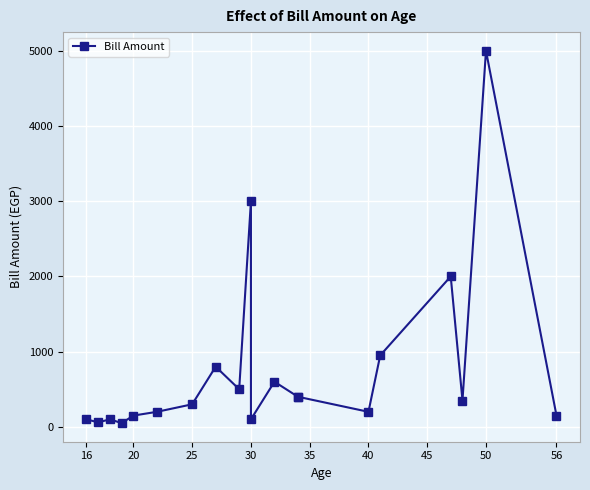

Is it true that the value at 40 is 89?

False